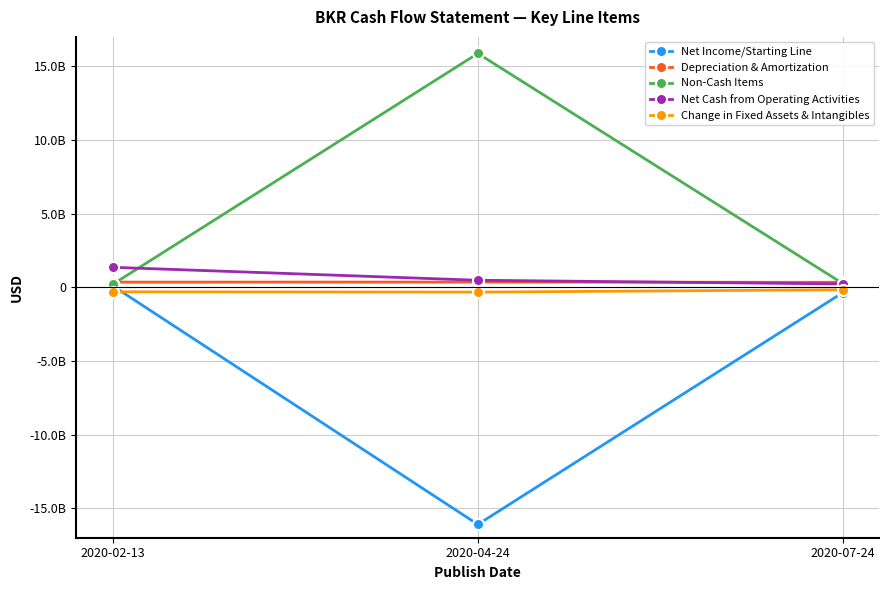

Does the chart have visible grid lines?

Yes